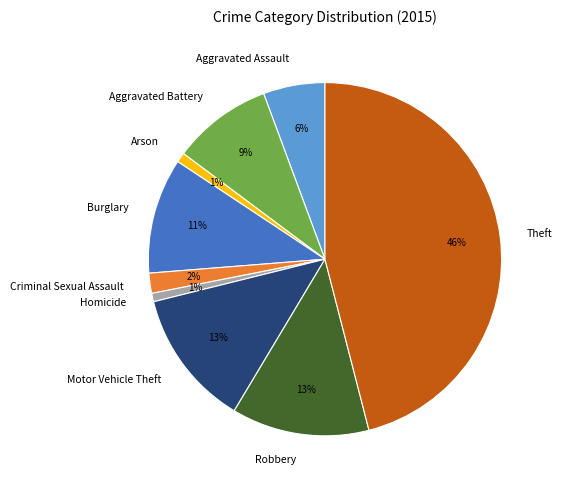

Between Theft and Homicide, which is larger?

Theft